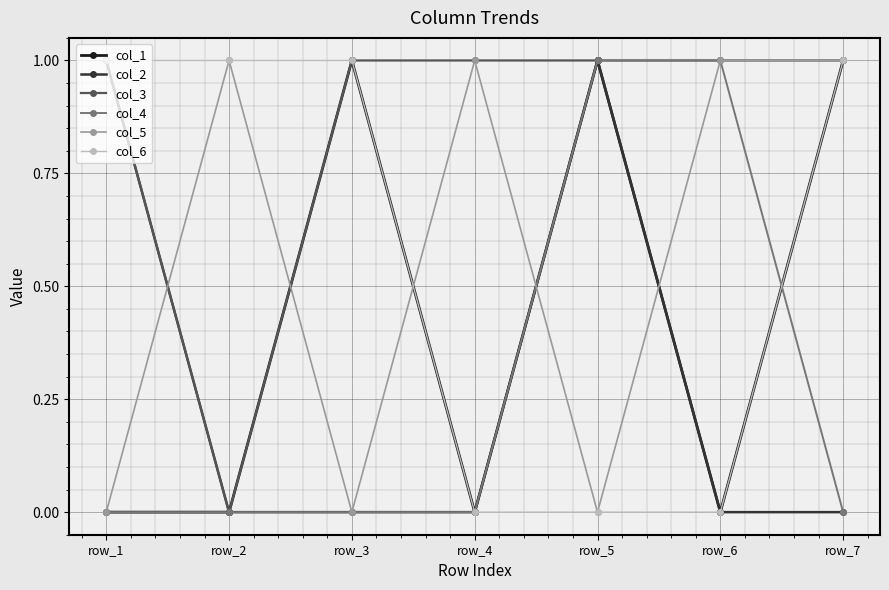

Is this an area chart (filled region under the line)?

No